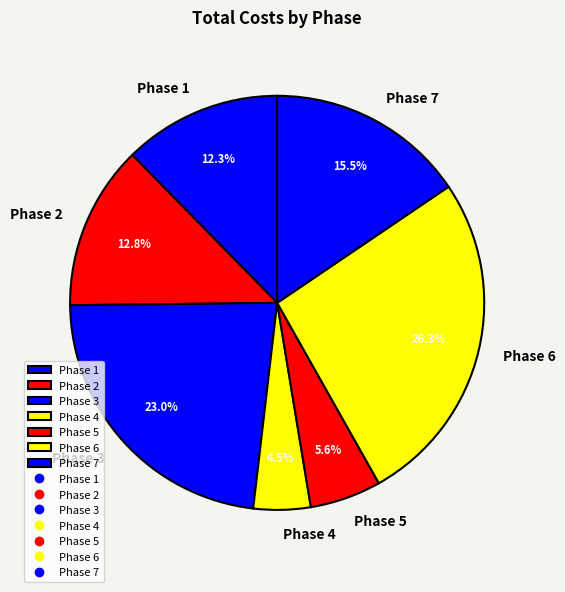

Does any single category account for the majority?

No